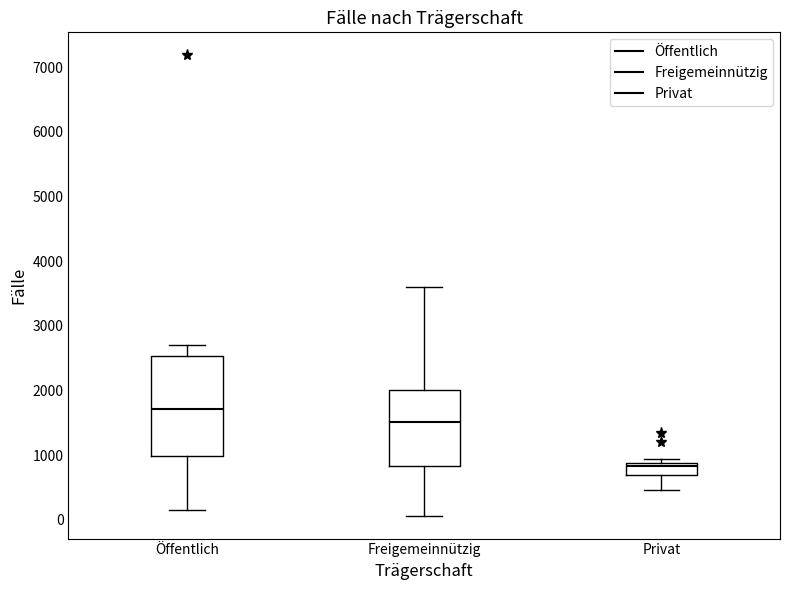

Comparing the boxes themselves (not the whiskers), which one is the tallest?

Öffentlich